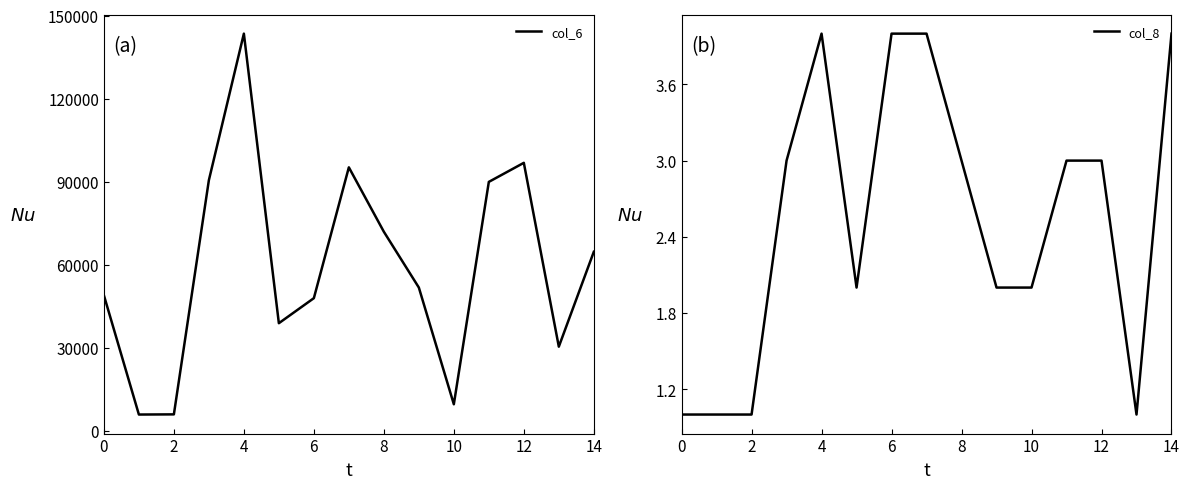

True or false: col_8 and col_6 cross at least once.

False